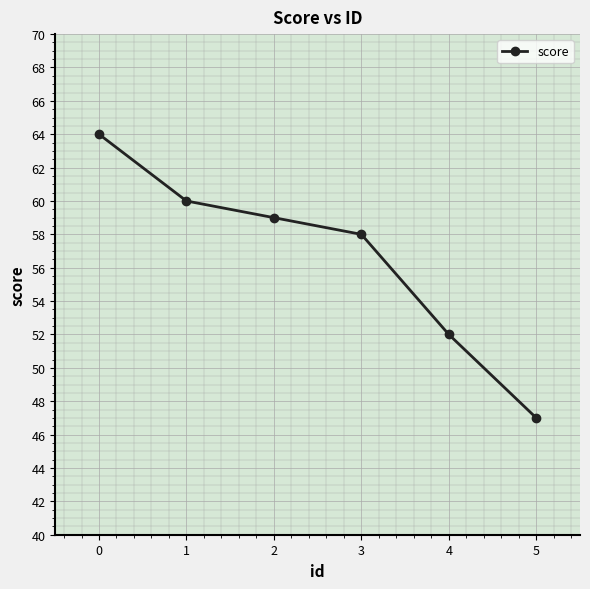

What is the greatest value displayed?

64